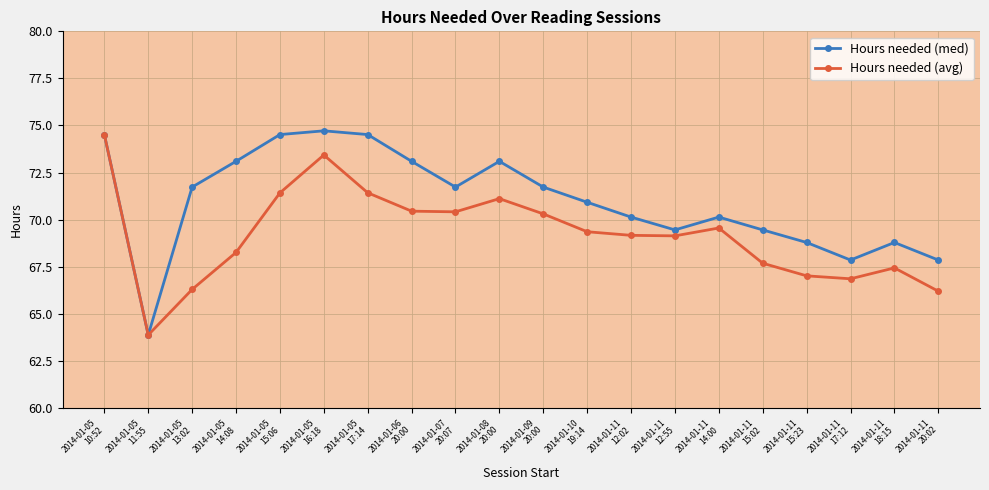

What is the label of the 19th point from the right?

2014-01-05
11:55